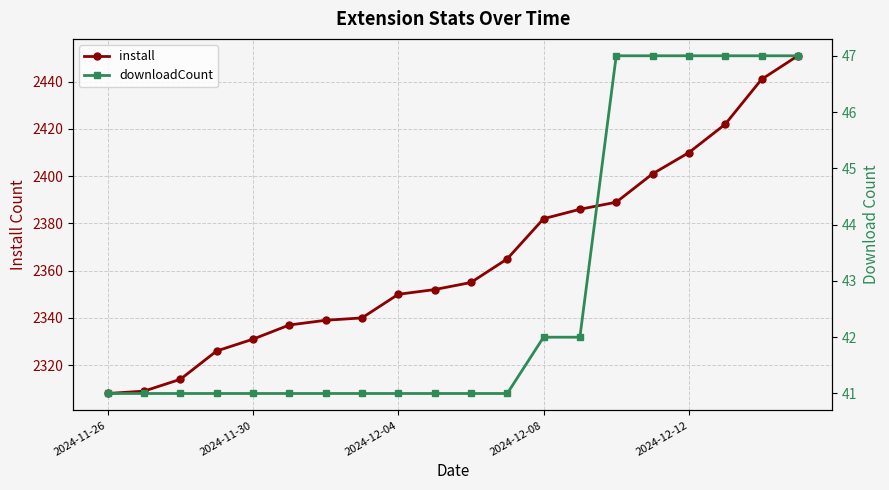

True or false: downloadCount and install intersect in this chart.

False